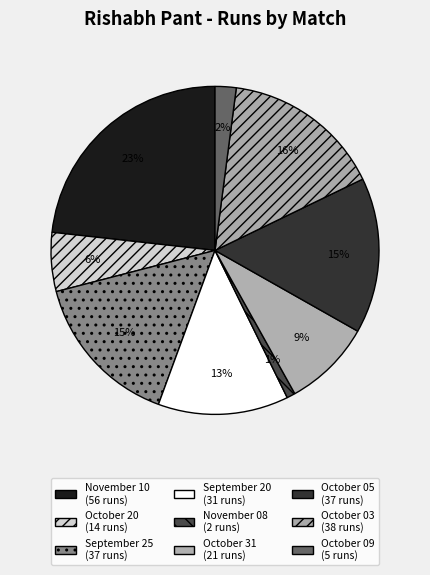

Count the number of slices in the pie.

9